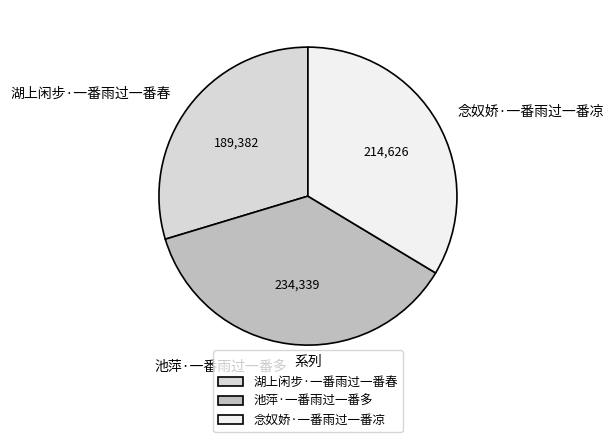

True or false: 池萍·一番雨过一番多 accounts for 43% of the total.

False